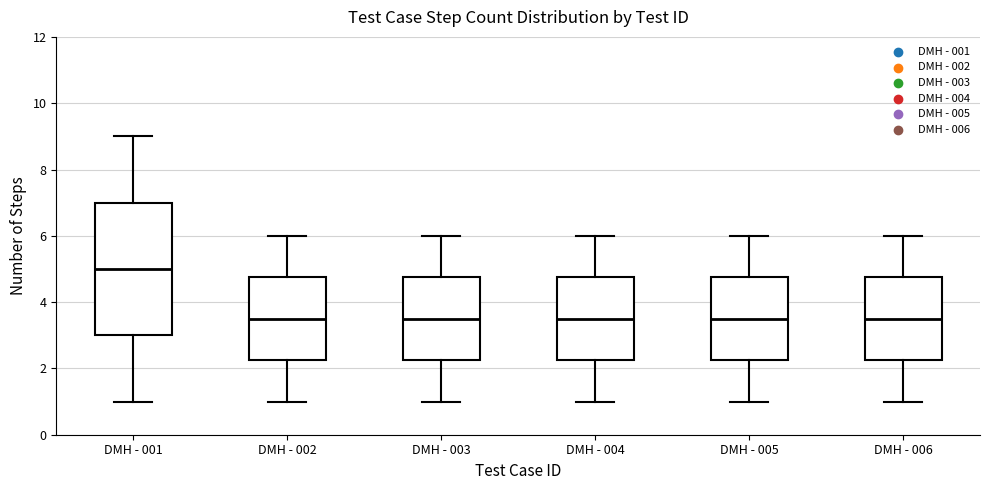

Reading left to right, read every box against the y-axis: the position of its median line, the range the box covers, and the ends of its whiskers. The values are not printed on the chart, so give them approximately, as read against the axis.

DMH - 001: median 5.0, box 3.0 to 7.0, whiskers 1.0 to 9.0
DMH - 002: median 3.6, box 2.2 to 4.8, whiskers 1.0 to 6.0
DMH - 003: median 3.6, box 2.2 to 4.8, whiskers 1.0 to 6.0
DMH - 004: median 3.6, box 2.2 to 4.8, whiskers 1.0 to 6.0
DMH - 005: median 3.6, box 2.2 to 4.8, whiskers 1.0 to 6.0
DMH - 006: median 3.6, box 2.2 to 4.8, whiskers 1.0 to 6.0